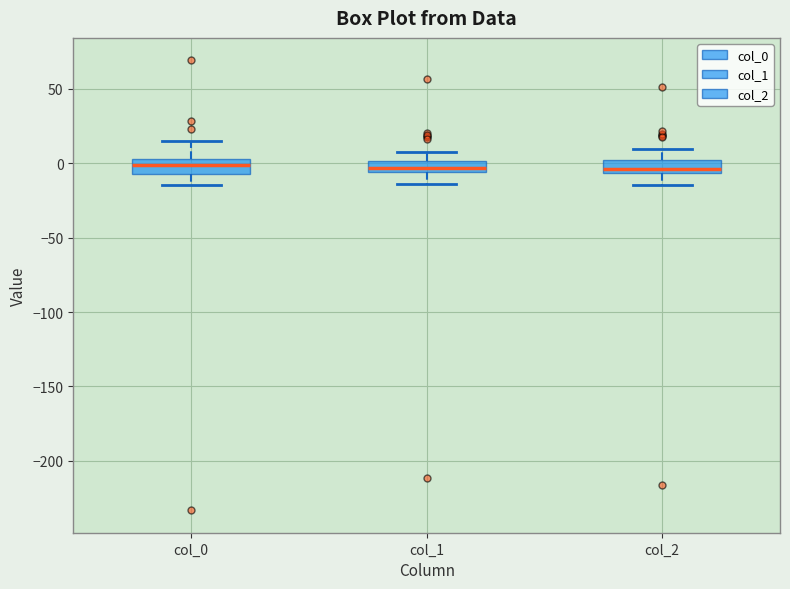

Where does the upper whisker of the box for col_2 end on the y-axis? The values are not printed on the chart, so give them approximately, as read against the axis.

10